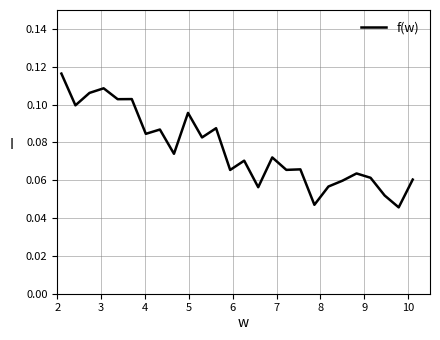

What is the sum of all values?

2.0